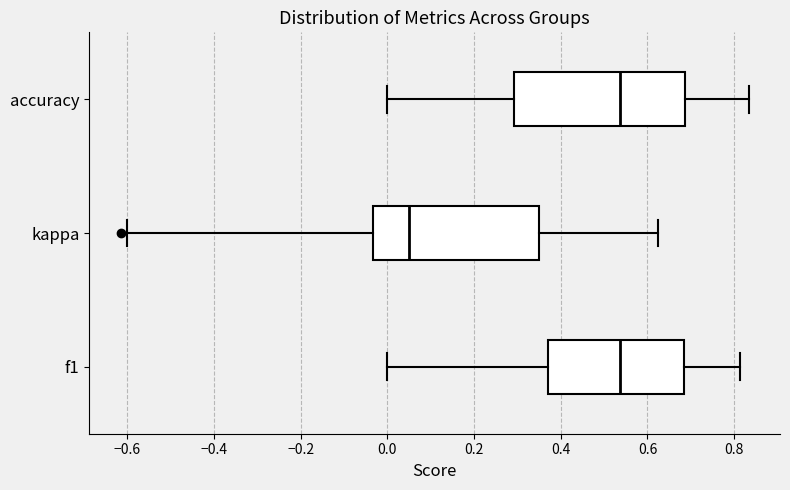

Where is the left edge of the box for kappa on the x-axis? The values are not printed on the chart, so give them approximately, as read against the axis.

-0.04